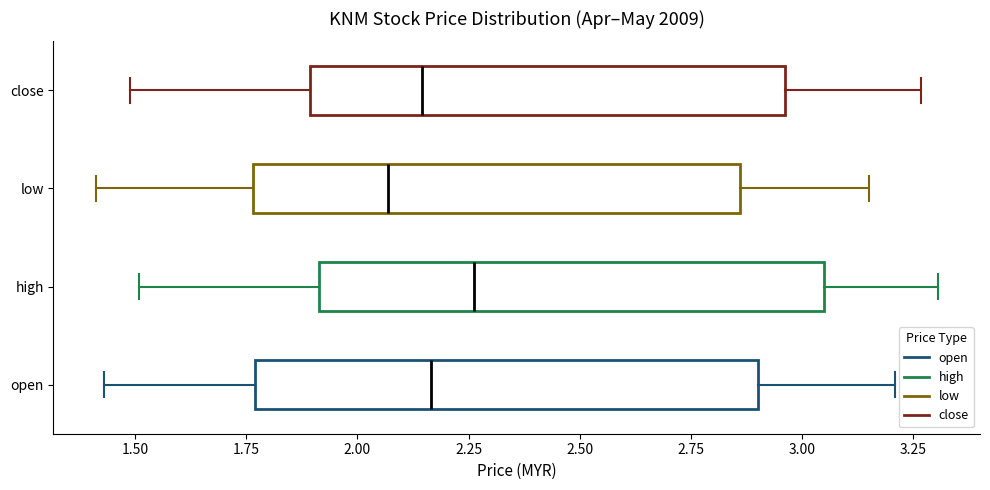

Reading bottom to top, transcribe this box plot: for each box, give where its median line is, the range the box spans, and where its two whiskers end, as read against the x-axis. The values are not printed on the chart, so give them approximately, as read against the axis.

open: median 2.15, box 1.75 to 2.90, whiskers 1.45 to 3.20
high: median 2.25, box 1.90 to 3.05, whiskers 1.50 to 3.30
low: median 2.05, box 1.75 to 2.85, whiskers 1.40 to 3.15
close: median 2.15, box 1.90 to 2.95, whiskers 1.50 to 3.25